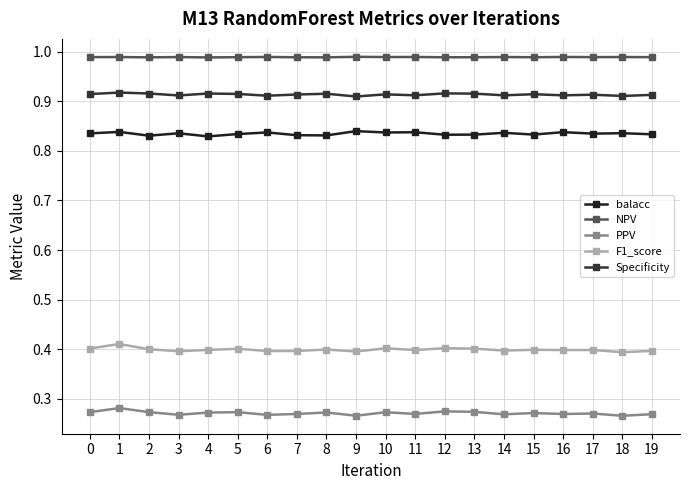

What are all the series names shown in the legend?

balacc, NPV, PPV, F1_score, Specificity